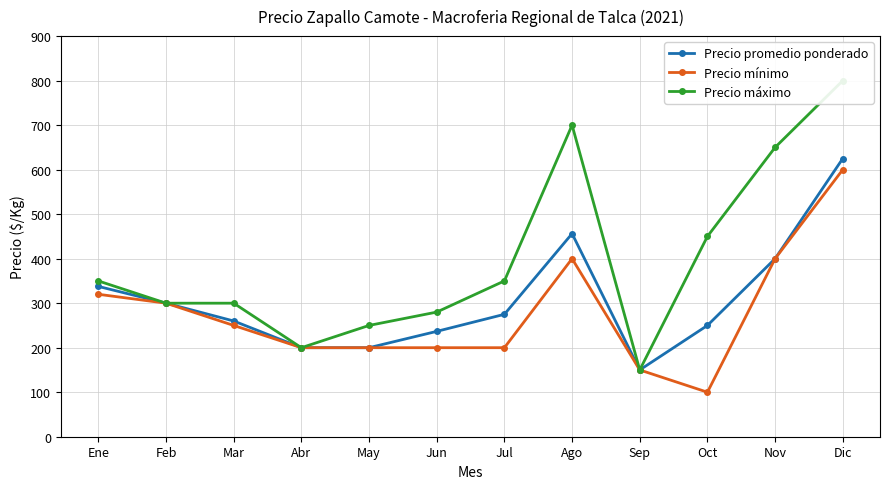

Which has a higher value, Abr or Jul?

Jul